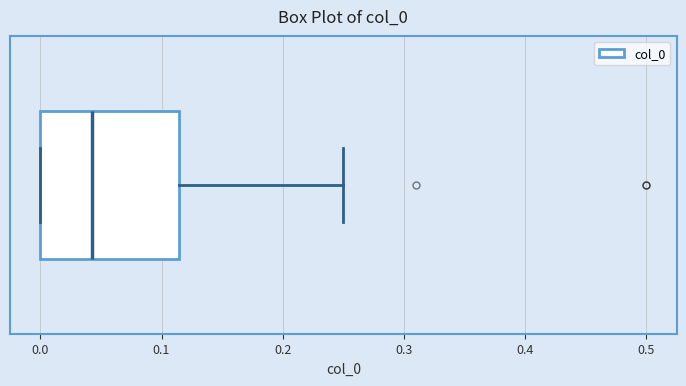

Read this box plot against the x-axis: the position of the median line, the range covered by the box, and the ends of both whiskers. The values are not printed on the chart, so give them approximately, as read against the axis.

median 0.04, box 0.00 to 0.11, whiskers 0.00 to 0.25